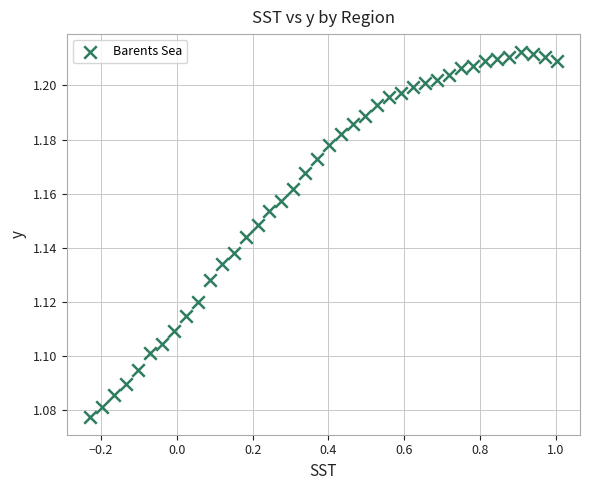

Count the number of points in this scatter plot.

40